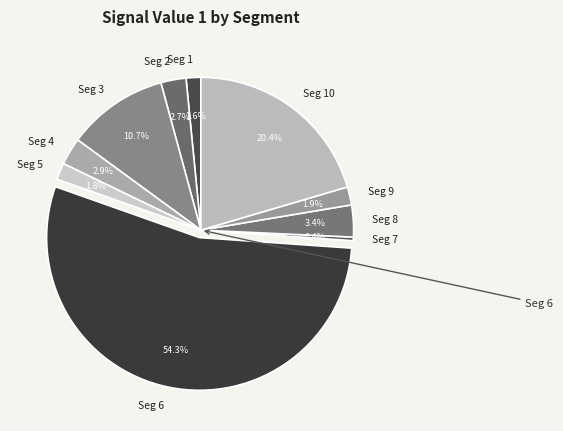

Is the sum of Seg 4 and Seg 7 greater than half?

No